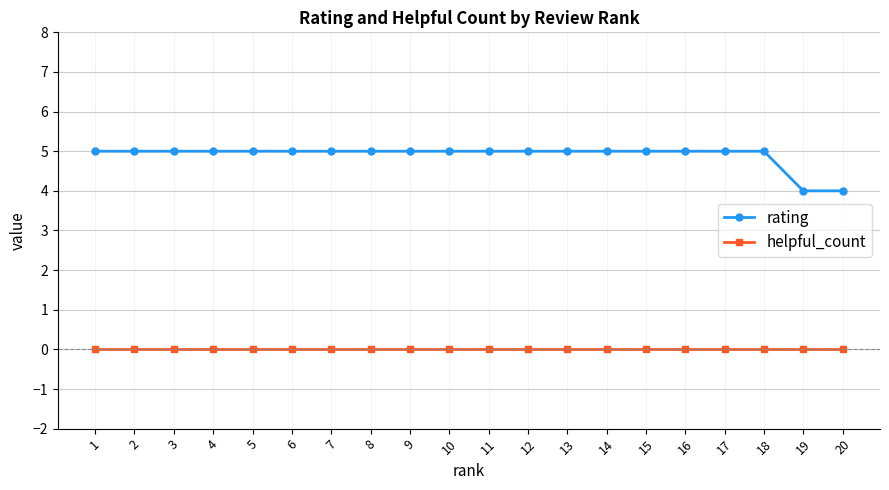

List the series in order of their overall mean, highest first.

rating, helpful_count